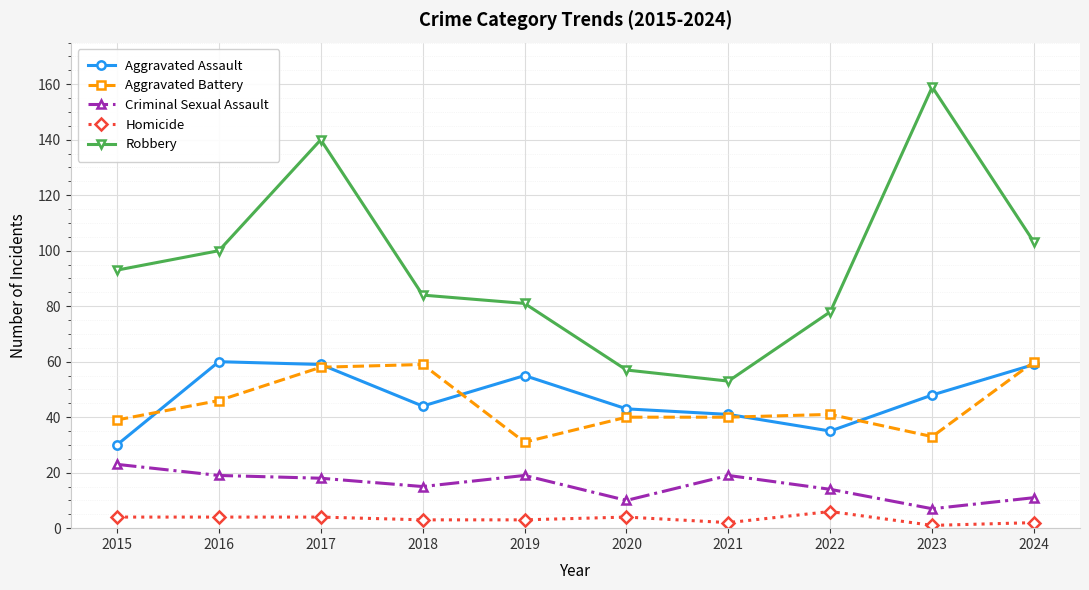

True or false: Homicide and Aggravated Battery intersect in this chart.

False